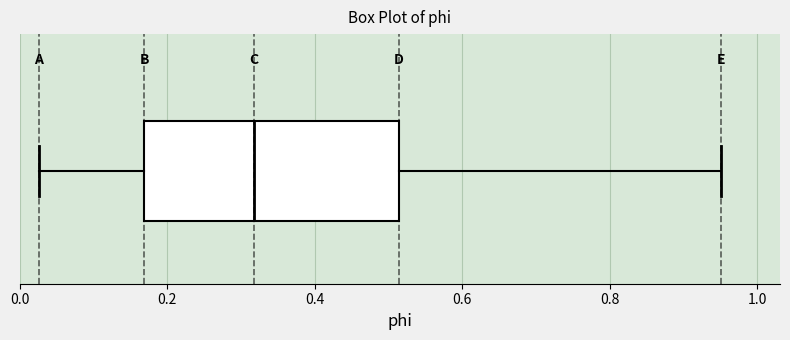

Transcribe this box plot: give where the median line is, the range the box spans, and where the two whiskers end, as read against the x-axis. The values are not printed on the chart, so give them approximately, as read against the axis.

median 0.32, box 0.16 to 0.52, whiskers 0.02 to 0.96